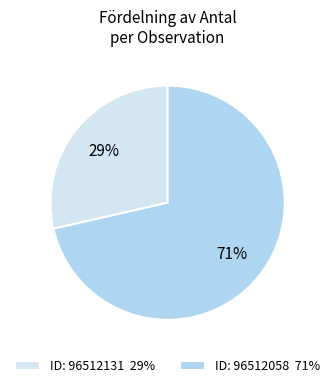

True or false: ID: 96512131 29% accounts for 22% of the total.

False